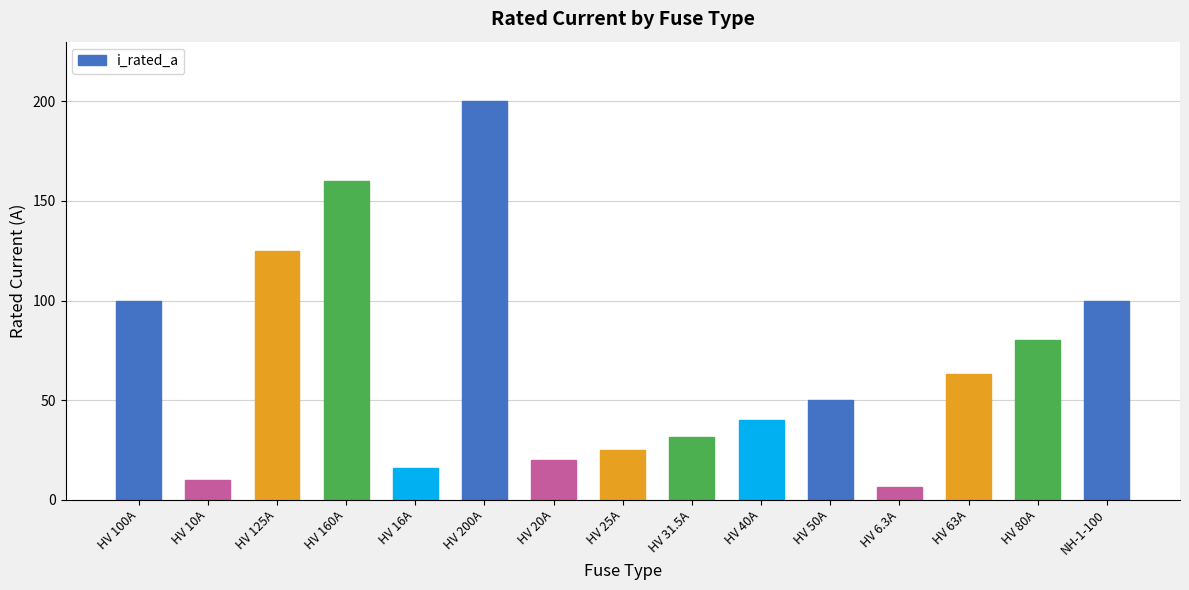

At which category does the chart reach its minimum across all series?

HV 6.3A